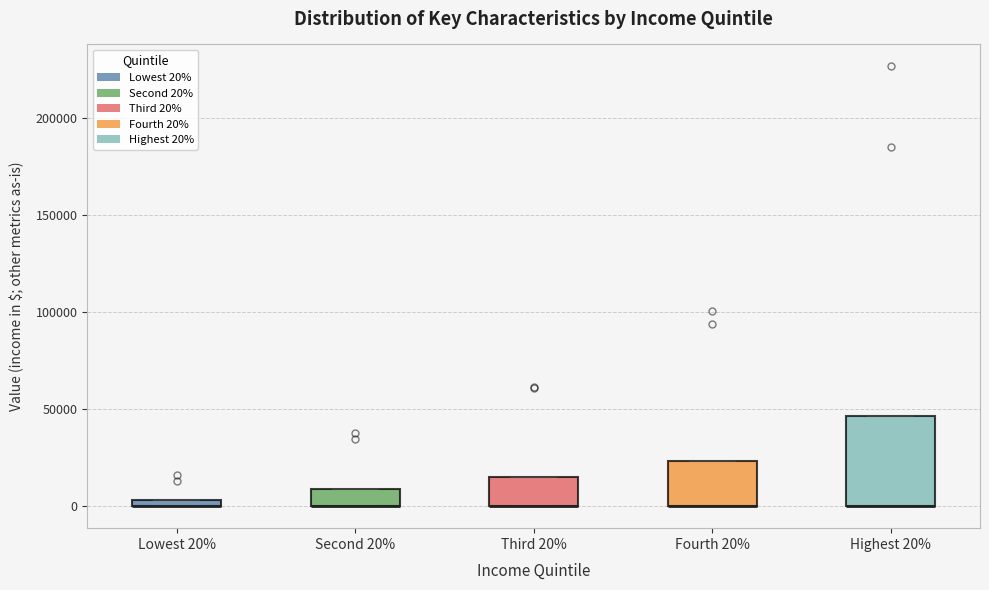

Comparing the boxes themselves (not the whiskers), which one is the tallest?

Highest 20%